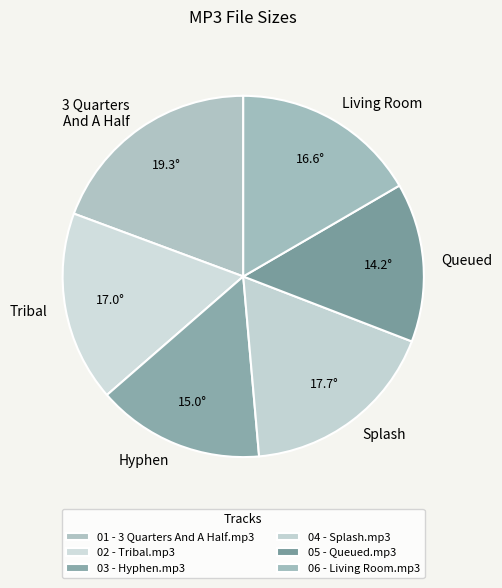

Which has a higher value, Splash or 3 Quarters And A Half?

3 Quarters And A Half